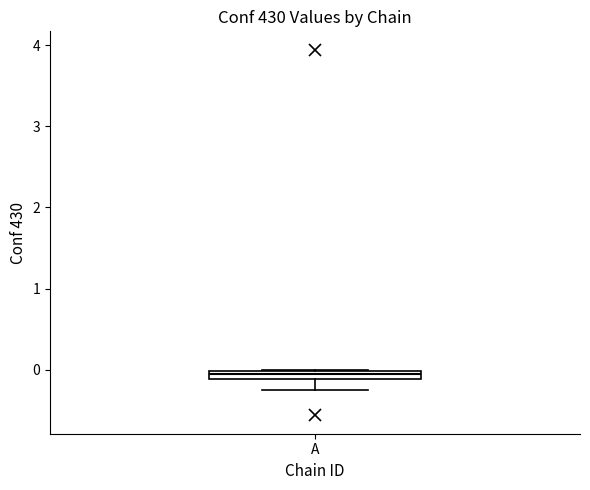

Where is the lower edge of the box for A on the y-axis? The values are not printed on the chart, so give them approximately, as read against the axis.

-0.1